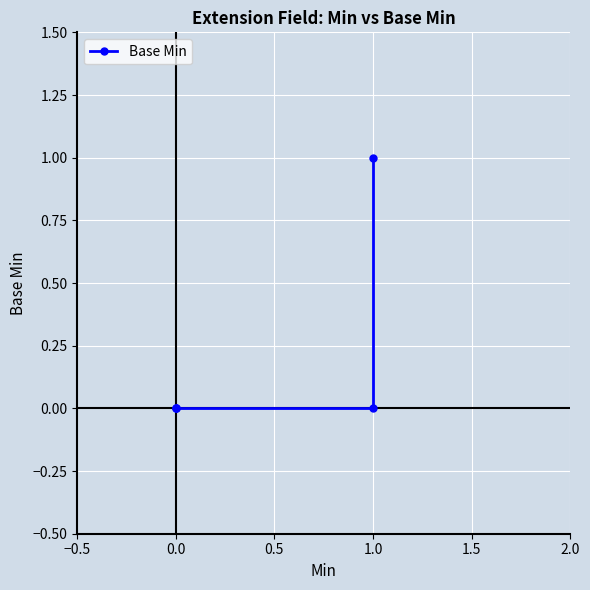

What is the greatest value displayed?

1